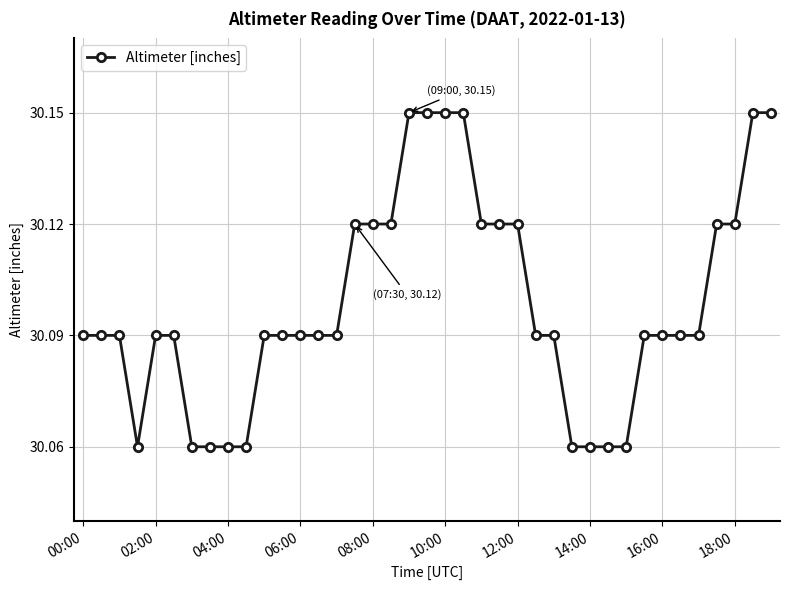

Count the values in the range 30 to 31.

39